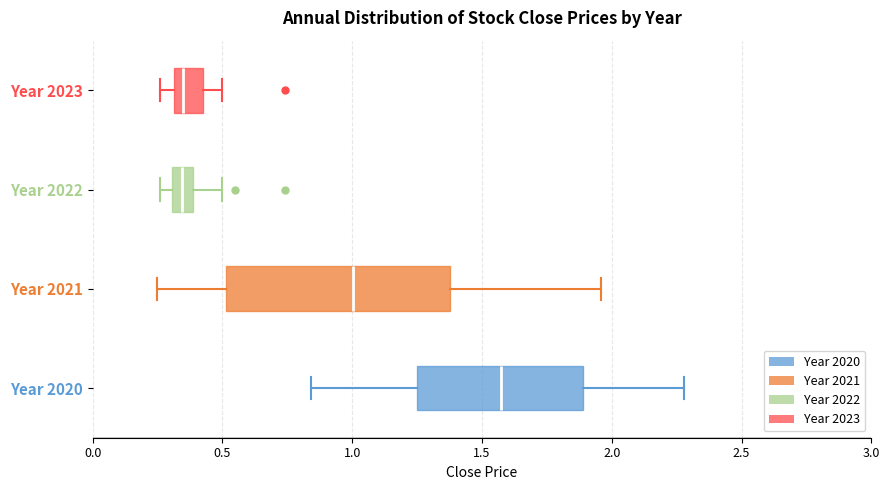

Reading bottom to top, transcribe this box plot: for each box, give where its median line is, the range the box spans, and where its two whiskers end, as read against the x-axis. The values are not printed on the chart, so give them approximately, as read against the axis.

Year 2020: median 1.60, box 1.25 to 1.90, whiskers 0.85 to 2.30
Year 2021: median 1.00, box 0.50 to 1.40, whiskers 0.25 to 1.95
Year 2022: median 0.35, box 0.30 to 0.40, whiskers 0.25 to 0.50
Year 2023: median 0.35, box 0.30 to 0.45, whiskers 0.25 to 0.50